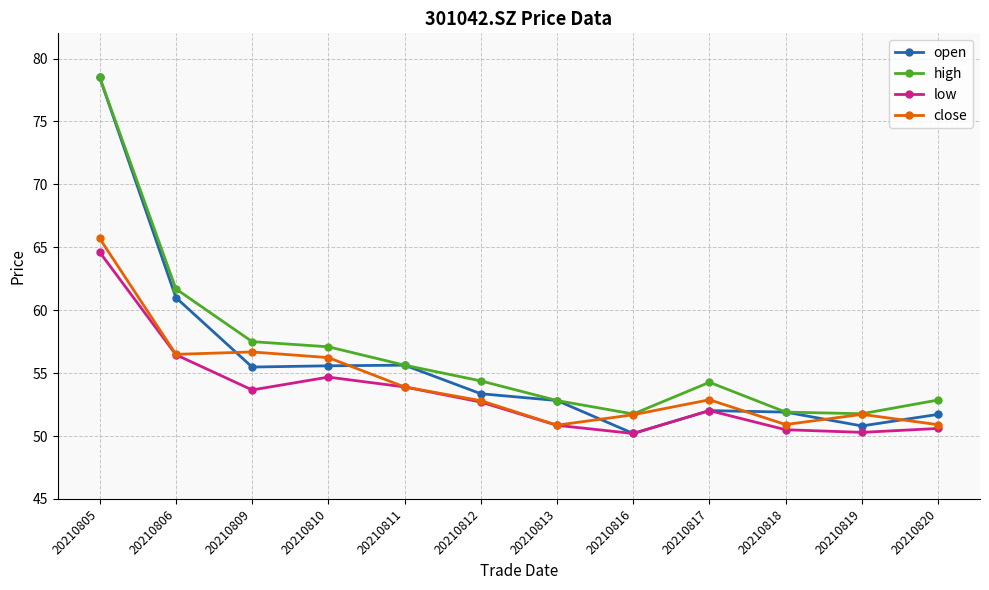

In close, how many points are lower than both neighbors (excluding endpoints)?

3